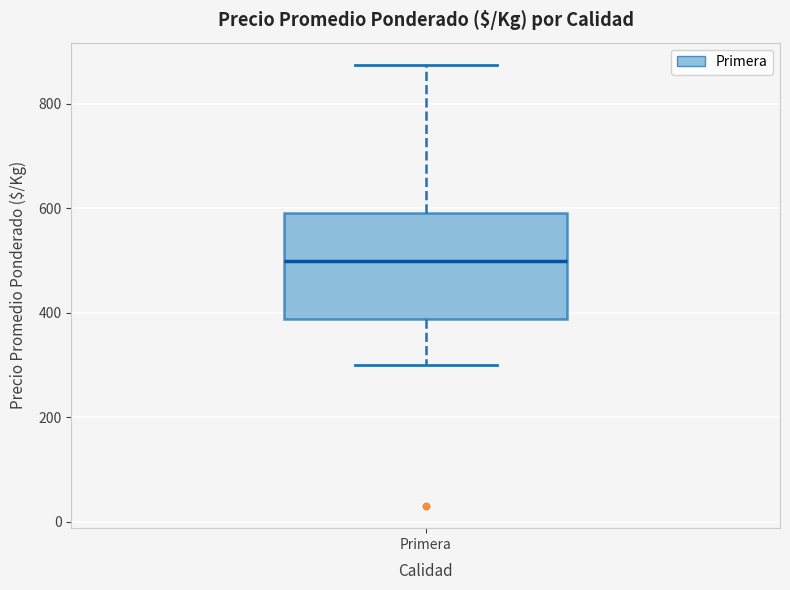

Read this box plot against the y-axis: the position of the median line, the range covered by the box, and the ends of both whiskers. The values are not printed on the chart, so give them approximately, as read against the axis.

median 500, box 380 to 600, whiskers 300 to 880